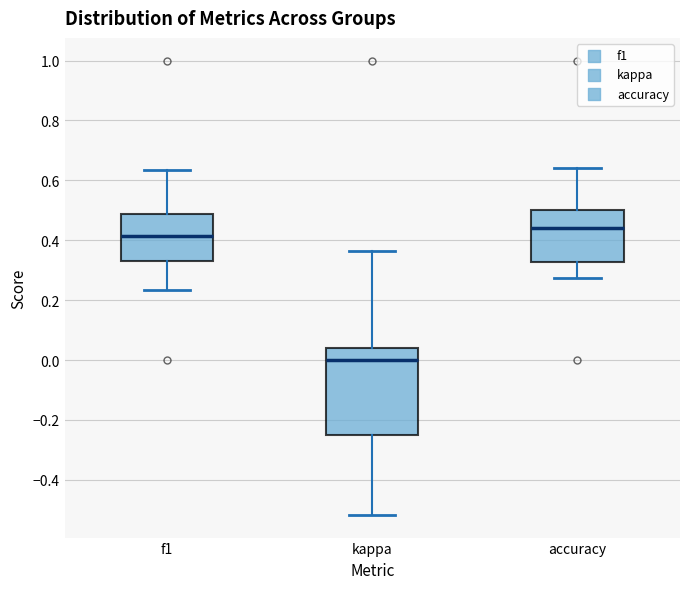

Reading left to right, read every box against the y-axis: the position of its median line, the range the box covers, and the ends of its whiskers. The values are not printed on the chart, so give them approximately, as read against the axis.

f1: median 0.42, box 0.32 to 0.48, whiskers 0.24 to 0.64
kappa: median 0.00, box -0.24 to 0.04, whiskers -0.52 to 0.36
accuracy: median 0.44, box 0.32 to 0.50, whiskers 0.28 to 0.64